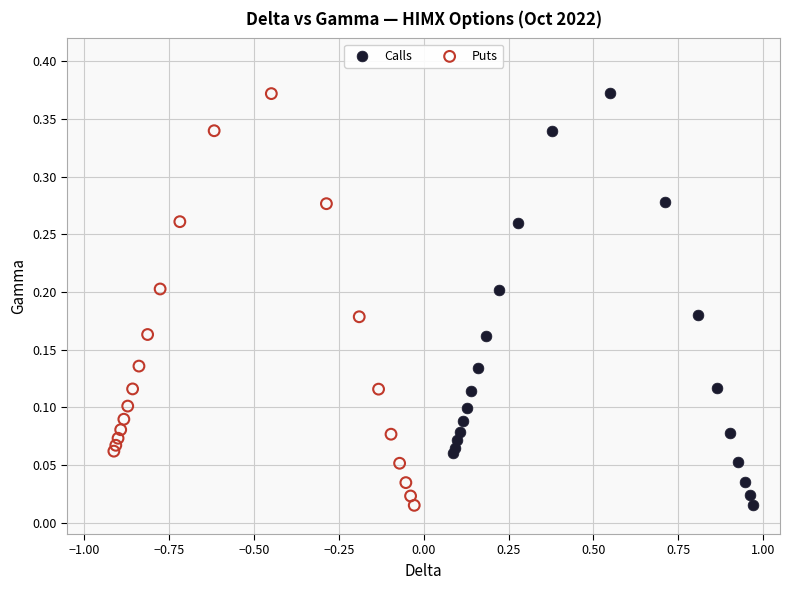

What are all the series names shown in the legend?

Calls, Puts